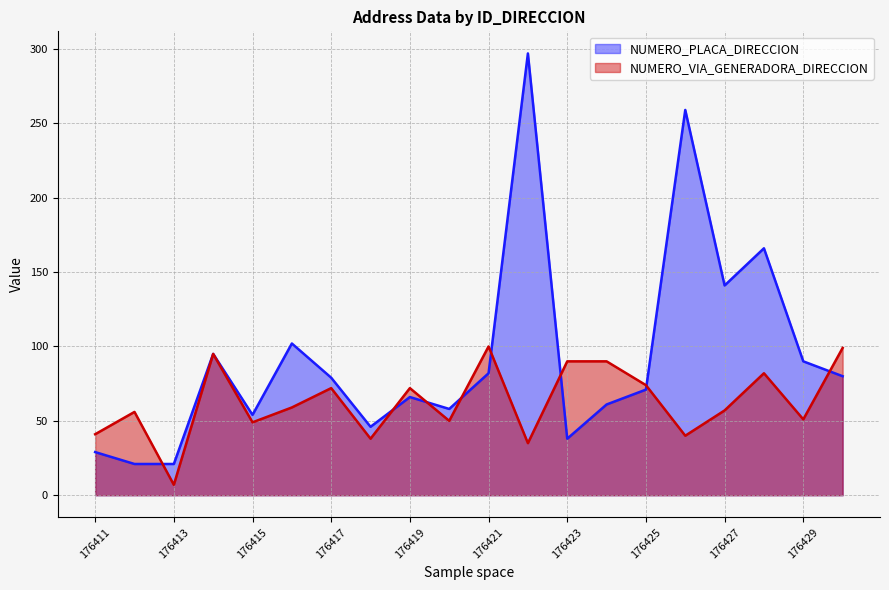

At which category is the sum across all series the highest?

176422